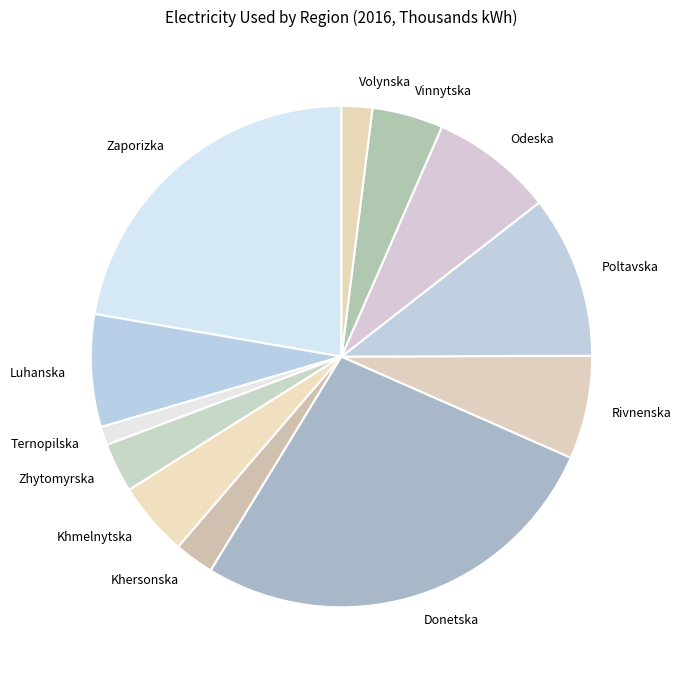

Does any single category account for the majority?

No